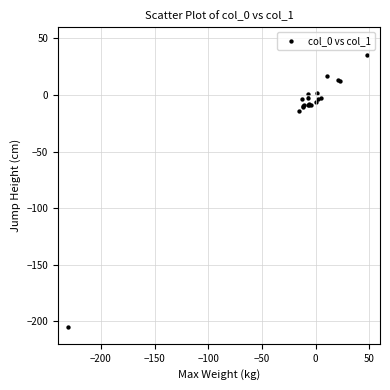

What Y value in the scatter plot is closest to -84?

-13.8